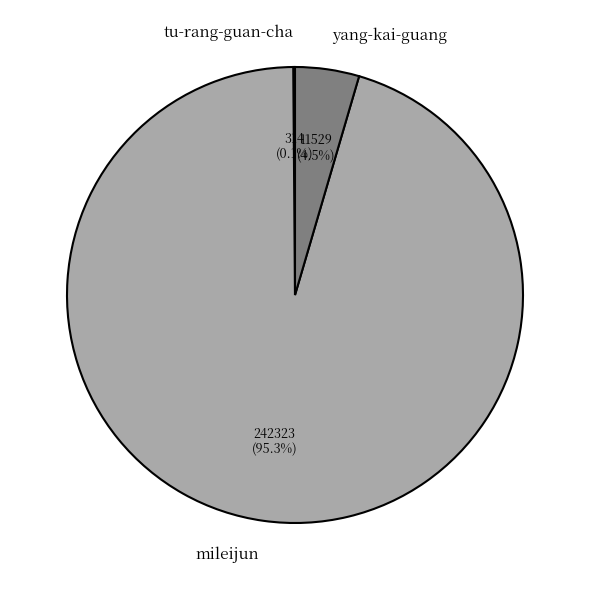

Does mileijun account for over 50% of the chart?

Yes